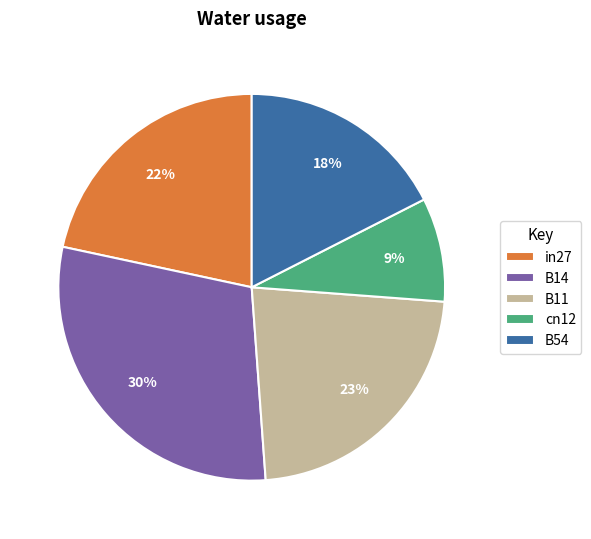

What is the largest slice in the pie chart?

B14